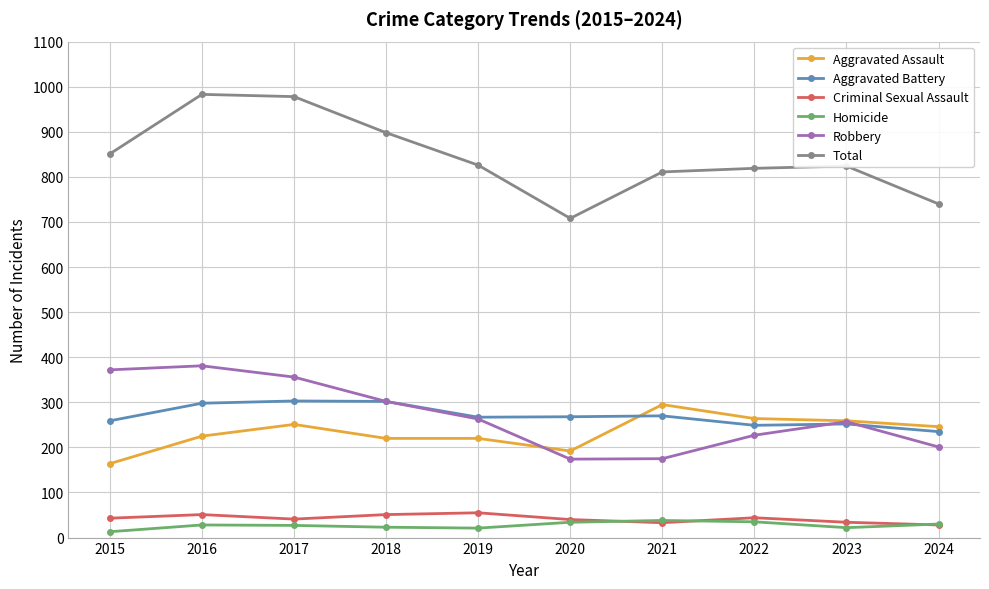

True or false: Total has more than 1 points higher than both neighbors.

True